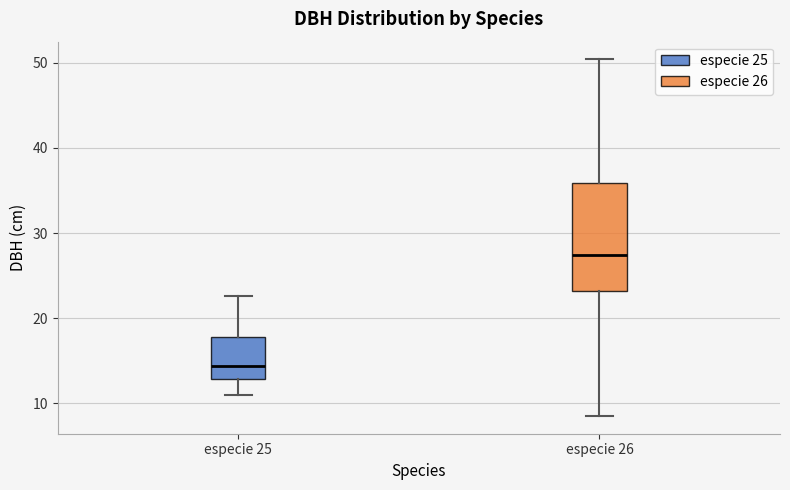

Which box's median line is the highest?

especie 26